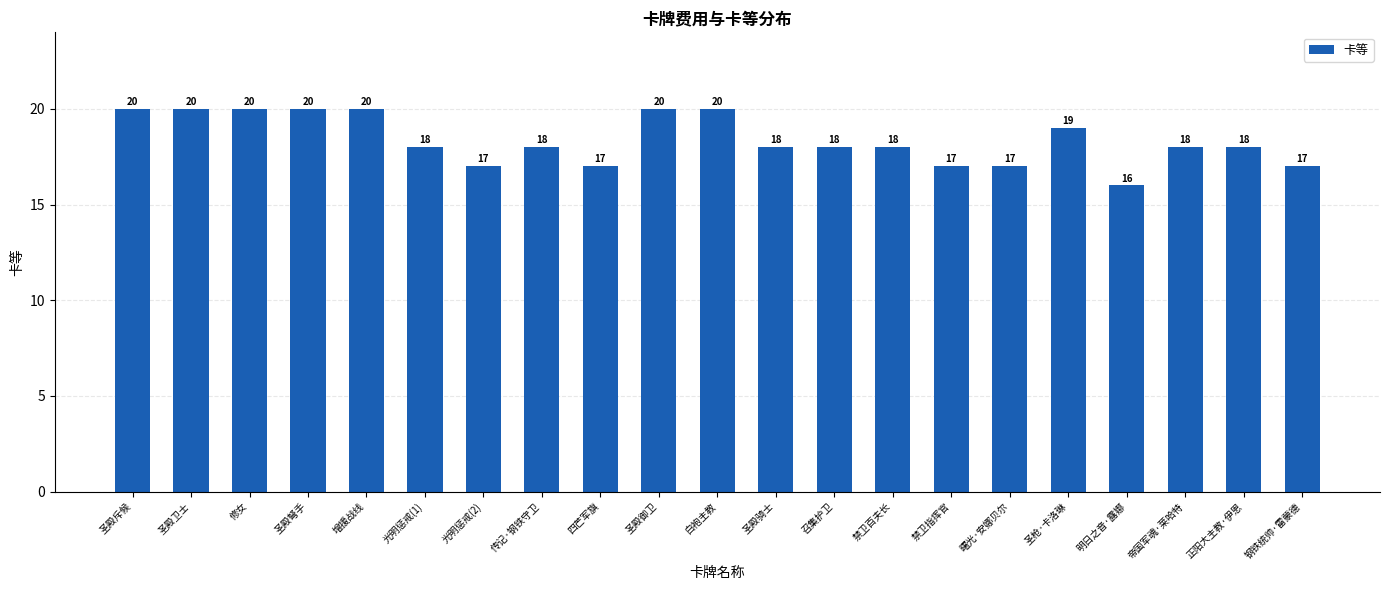

Which has a higher value, 白袍主教 or 圣殿骑士?

白袍主教